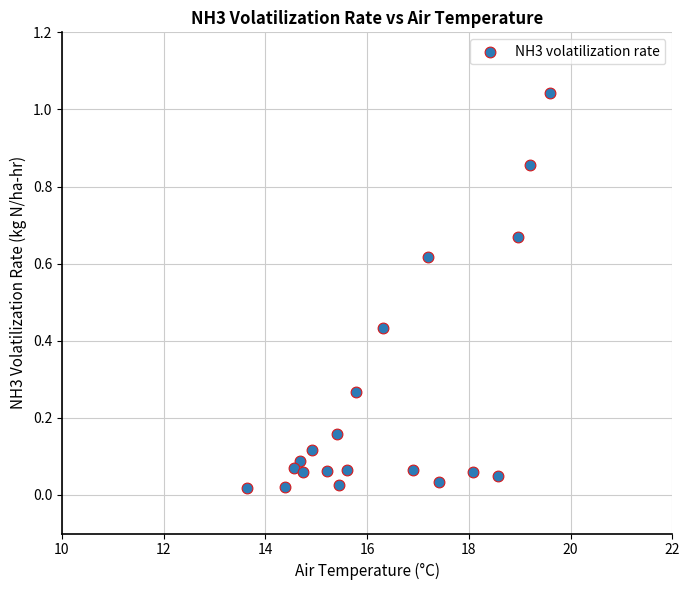

What is the range of X values (max minus min)?

6.0